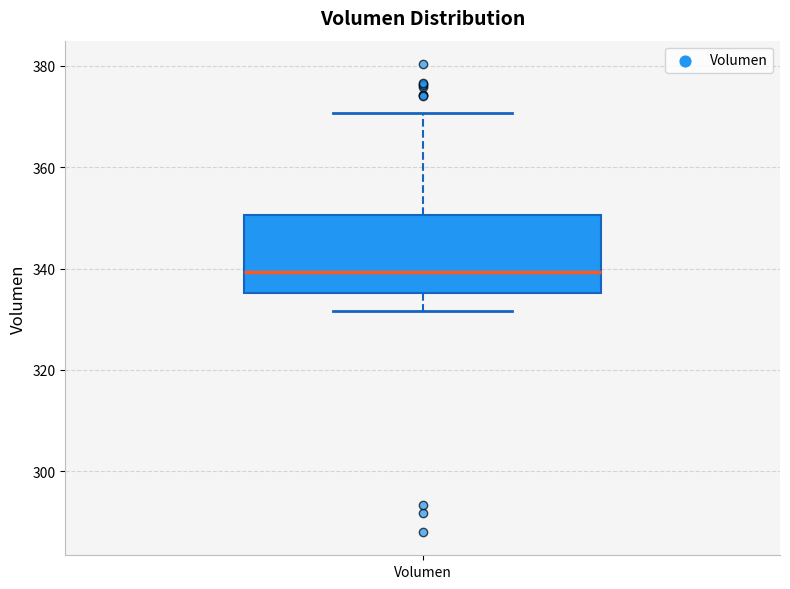

Transcribe this box plot: give where the median line is, the range the box spans, and where the two whiskers end, as read against the y-axis. The values are not printed on the chart, so give them approximately, as read against the axis.

median 340, box 336 to 350, whiskers 332 to 370